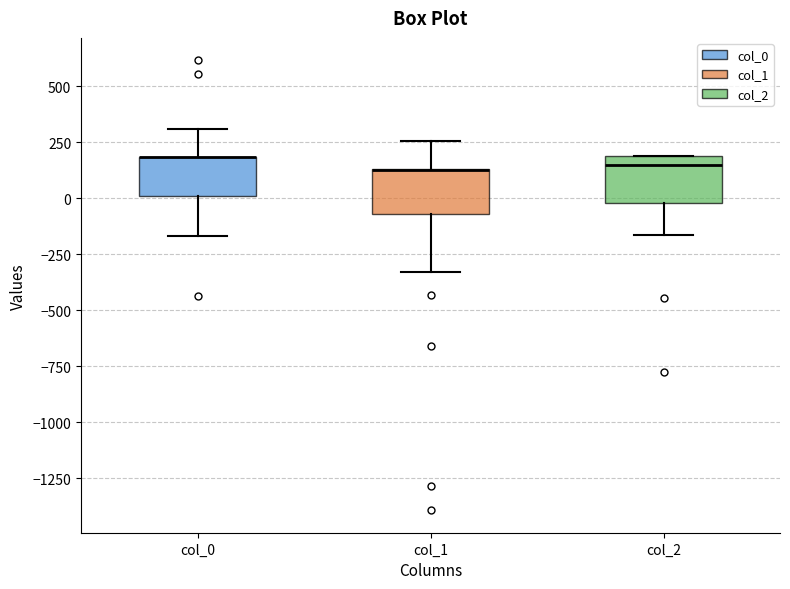

Reading left to right, read every box against the y-axis: the position of its median line, the range the box covers, and the ends of its whiskers. The values are not printed on the chart, so give them approximately, as read against the axis.

col_0: median 200 (drawn on the box's upper edge), box 0 to 200, whiskers -150 to 300
col_1: median 150 (drawn on the box's upper edge), box -50 to 150, whiskers -350 to 250
col_2: median 150, box 0 to 200, whiskers -150 to 200